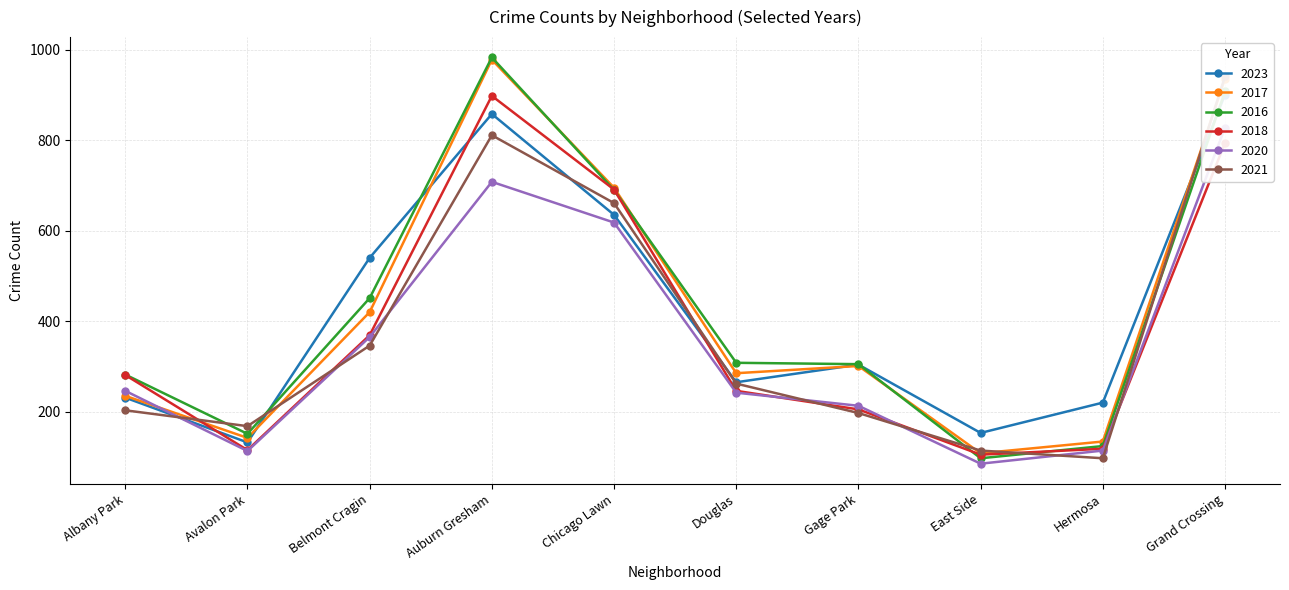

At which category does 2017 reach its first local peak?

Auburn Gresham